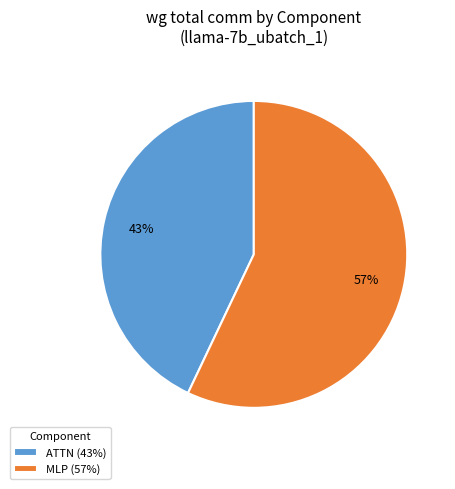

How many segments does this pie chart have?

2